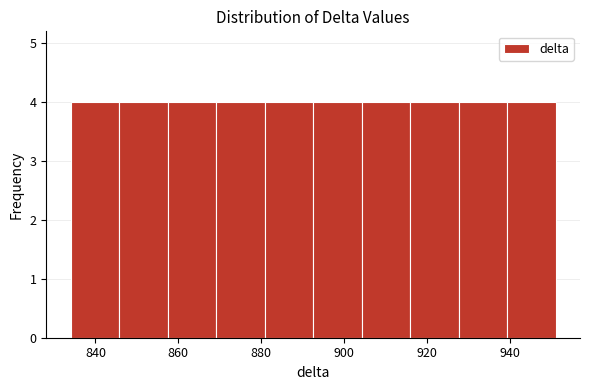

What is the height of the bar covering 892 to 904 on the x-axis? Neither the bar edges nor the heights are printed on the chart, so give them approximately, as read against the axes.

4